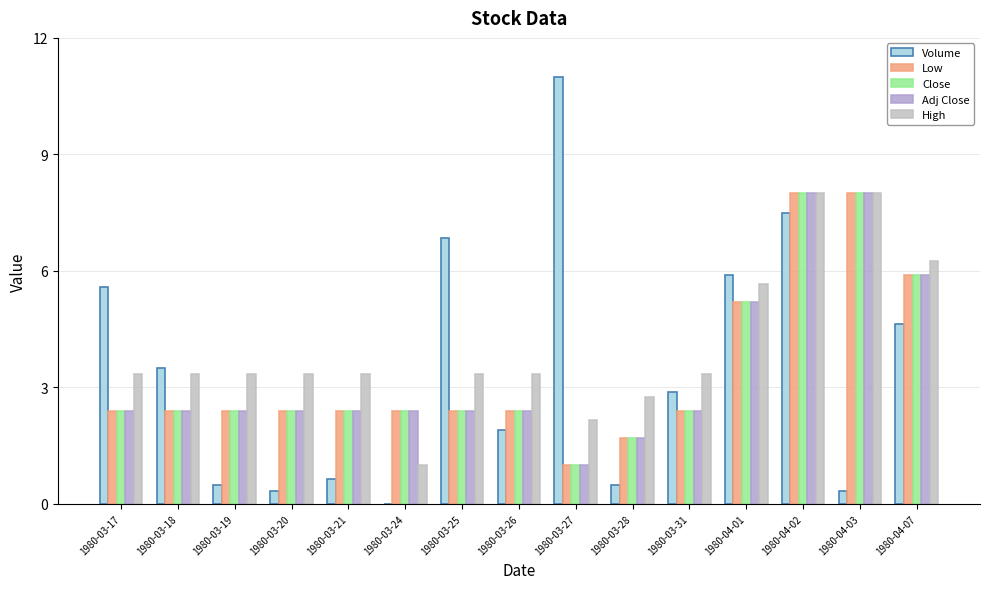

List the series in order of their peak value, highest first.

Volume, Low, Close, Adj Close, High